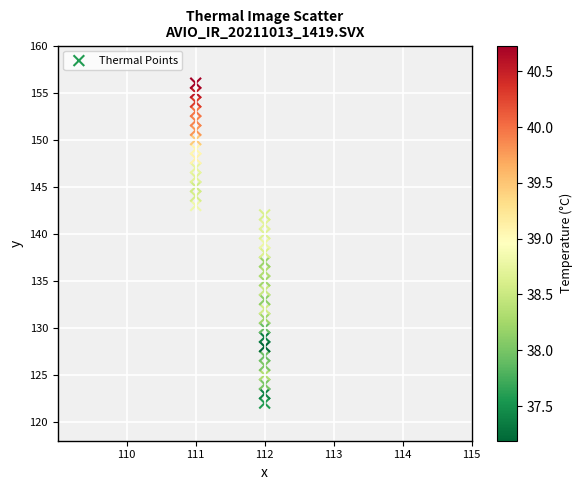

What is the range of Y values (max minus min)?

34